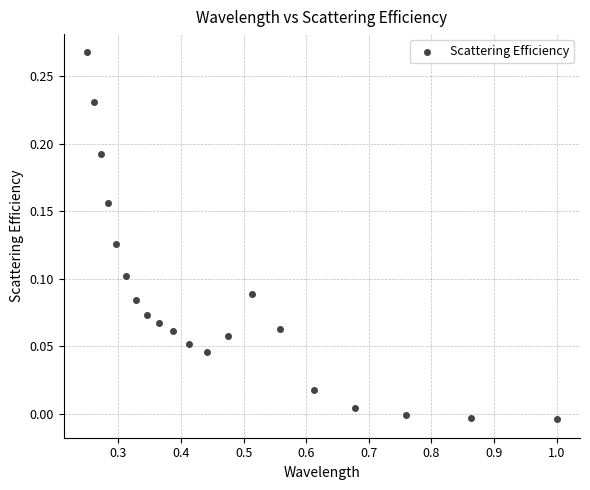

What is the range of X values (max minus min)?

0.8